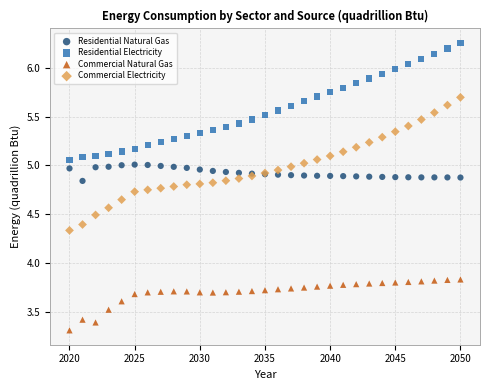

Which series has the largest Y range (max minus min)?

Commercial Electricity